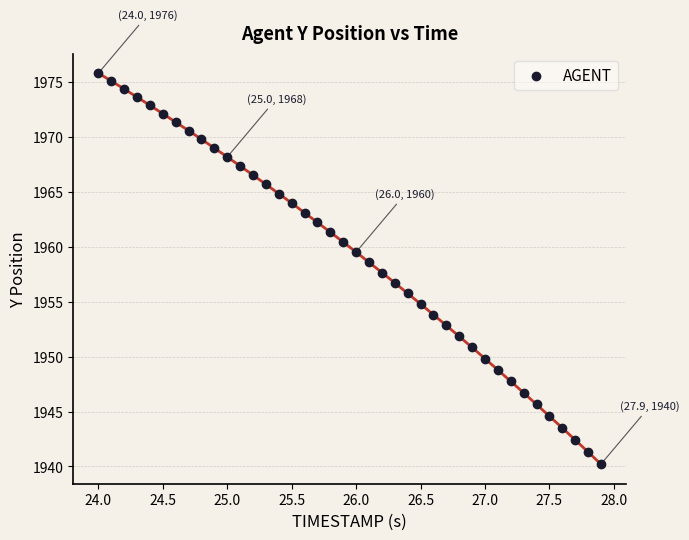

What is the range of Y values (max minus min)?

35.6